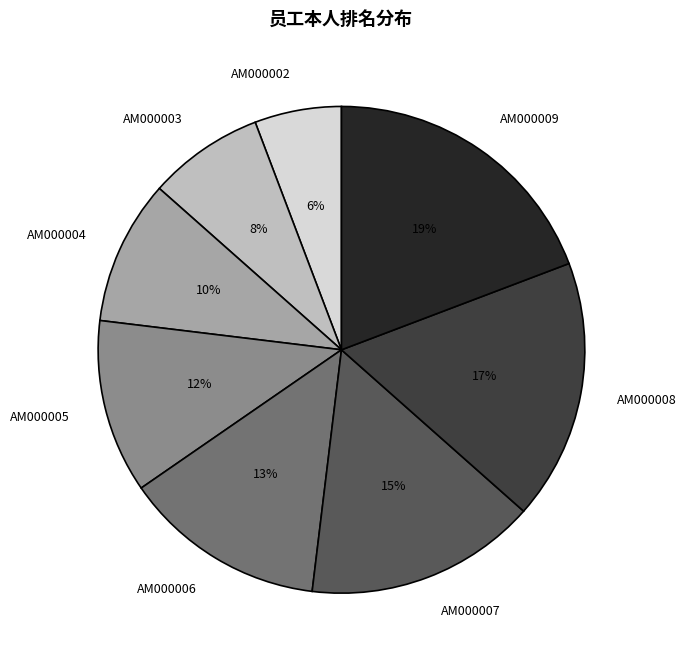

Count the number of slices in the pie.

8